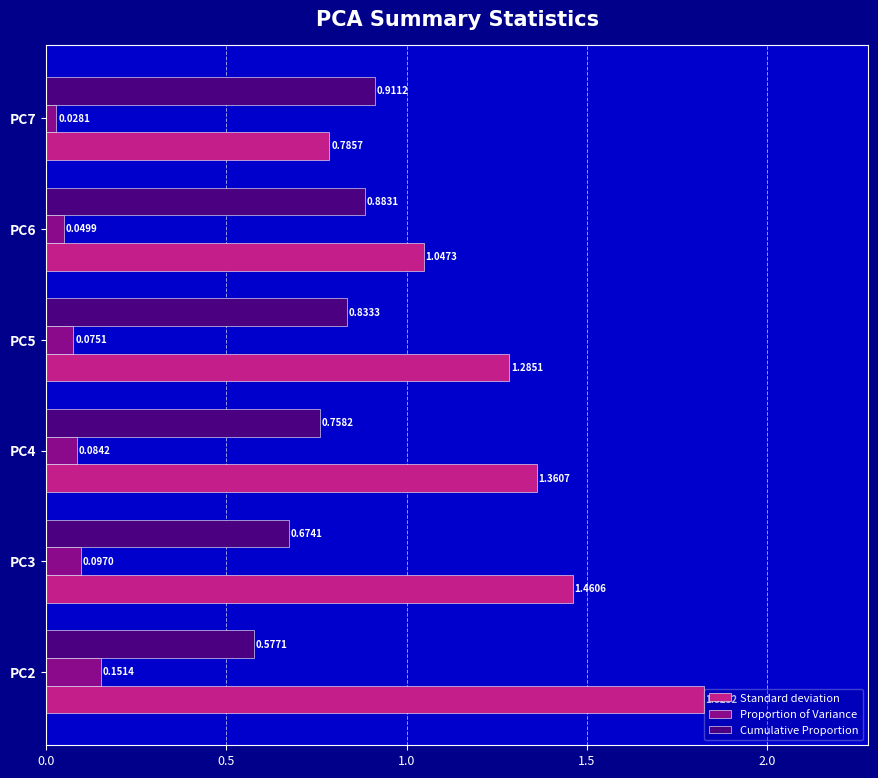

What is the sum of the Standard deviation values at PC5 and PC3?

2.7